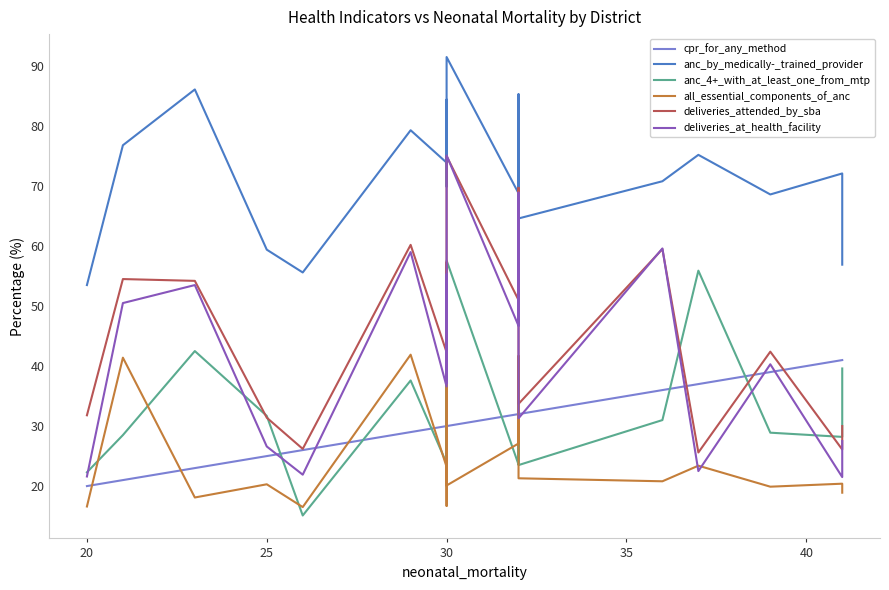

What is the highest value of the deliveries_at_health_facility series?

75.1